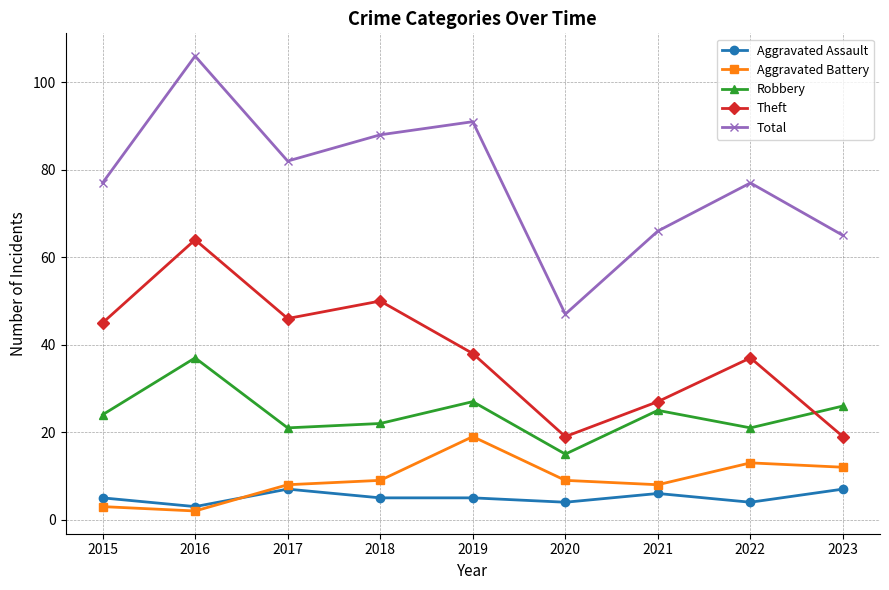

True or false: Total and Robbery intersect in this chart.

False